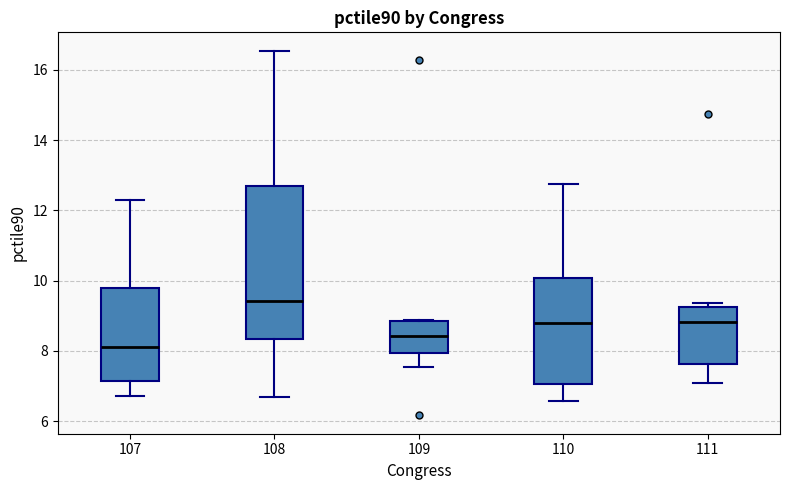

Comparing the boxes themselves (not the whiskers), which one is the tallest?

108